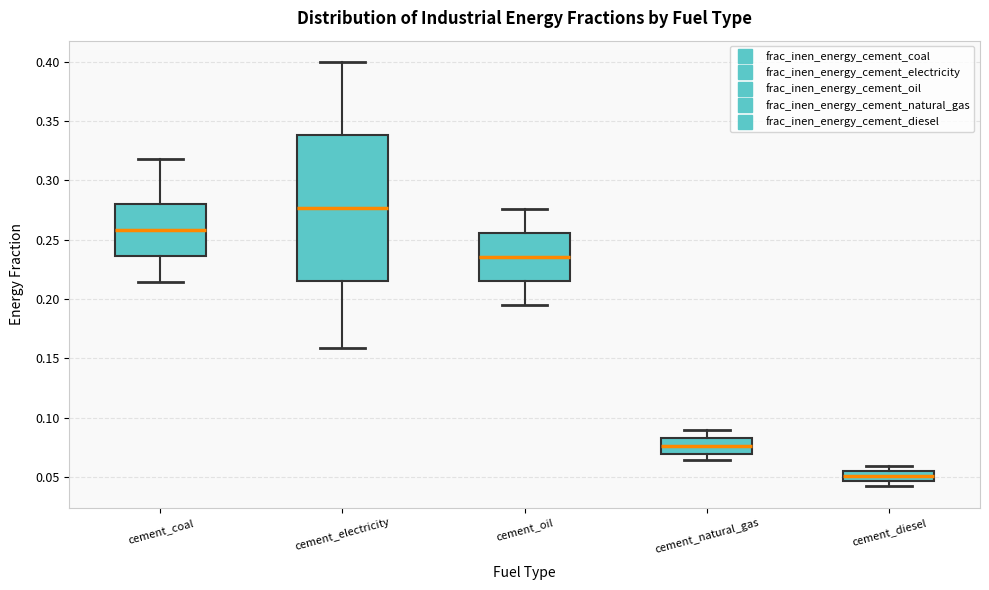

Reading left to right, read every box against the y-axis: the position of its median line, the range the box covers, and the ends of its whiskers. The values are not printed on the chart, so give them approximately, as read against the axis.

cement_coal: median 0.260, box 0.235 to 0.280, whiskers 0.215 to 0.320
cement_electricity: median 0.275, box 0.215 to 0.340, whiskers 0.160 to 0.400
cement_oil: median 0.235, box 0.215 to 0.255, whiskers 0.195 to 0.275
cement_natural_gas: median 0.075, box 0.070 to 0.085, whiskers 0.065 to 0.090
cement_diesel: median 0.050, box 0.045 to 0.055, whiskers 0.040 to 0.060